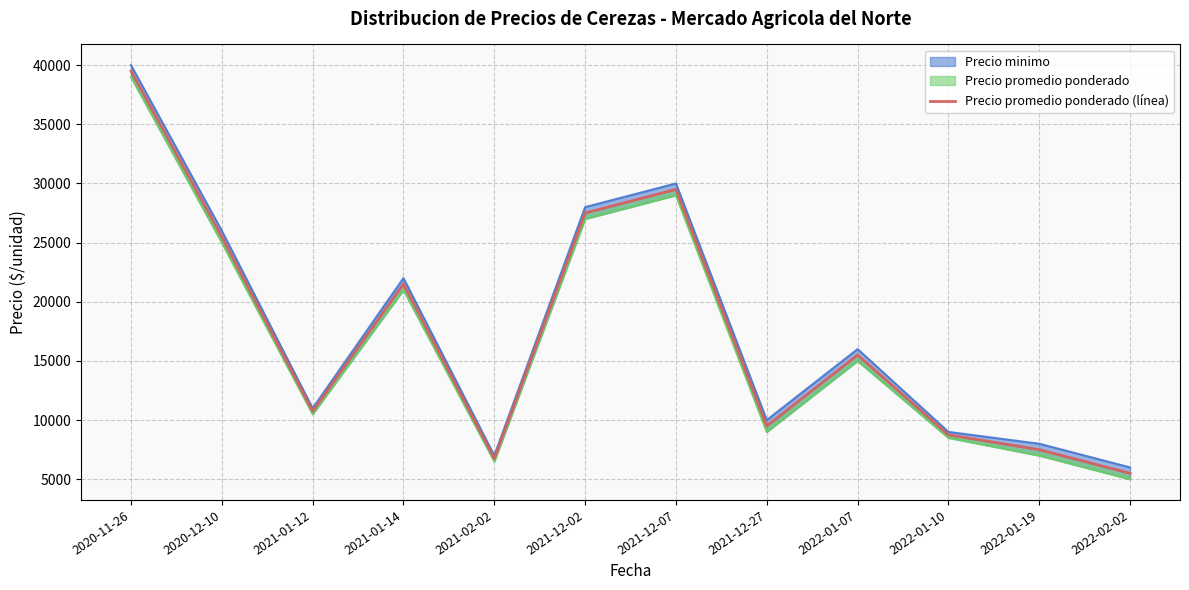

How many values exceed 15500?

5